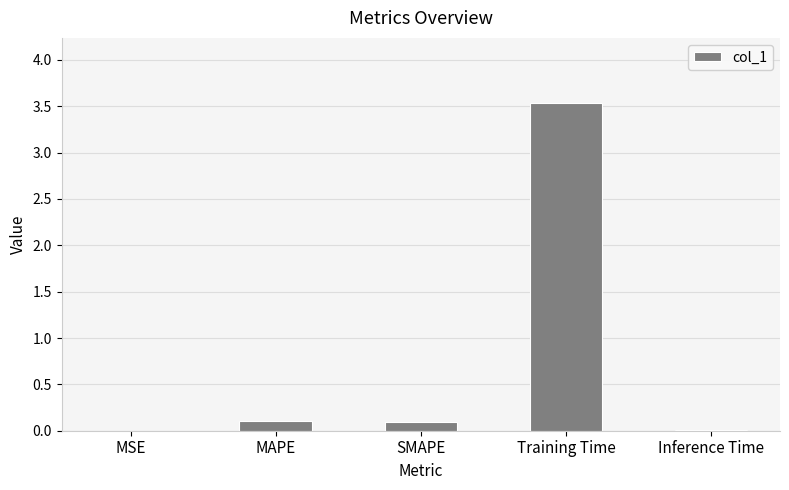

What is the sum of all values?

3.7